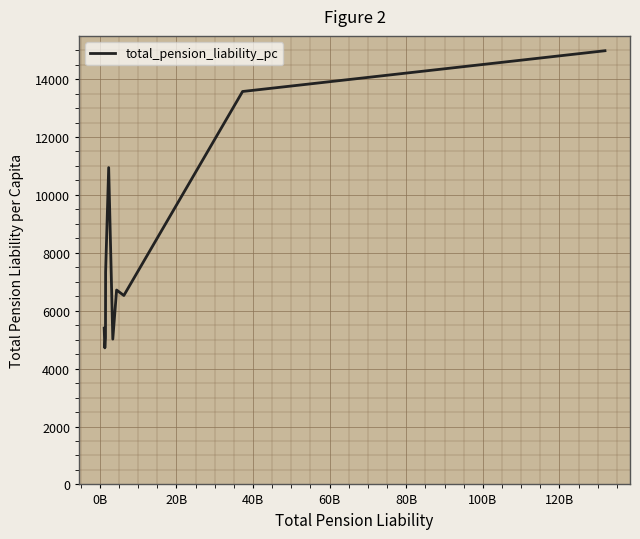

What is the smallest value displayed?

4716.4